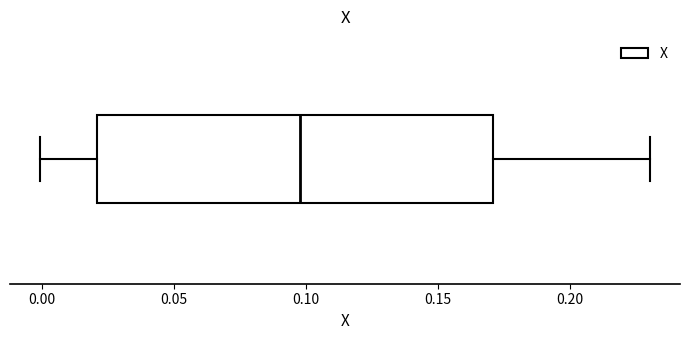

Where is the left edge of the box on the x-axis? The values are not printed on the chart, so give them approximately, as read against the axis.

0.02